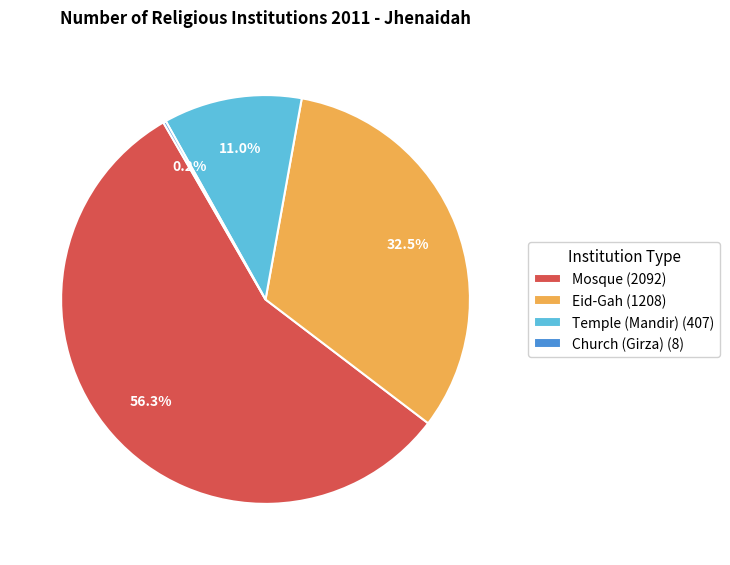

Which has a higher value, Temple (Mandir) or Mosque?

Mosque